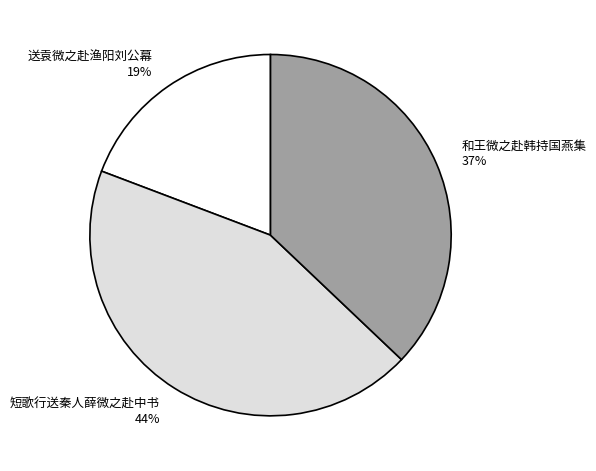

True or false: 和王微之赴韩持国燕集 accounts for 37% of the total.

True